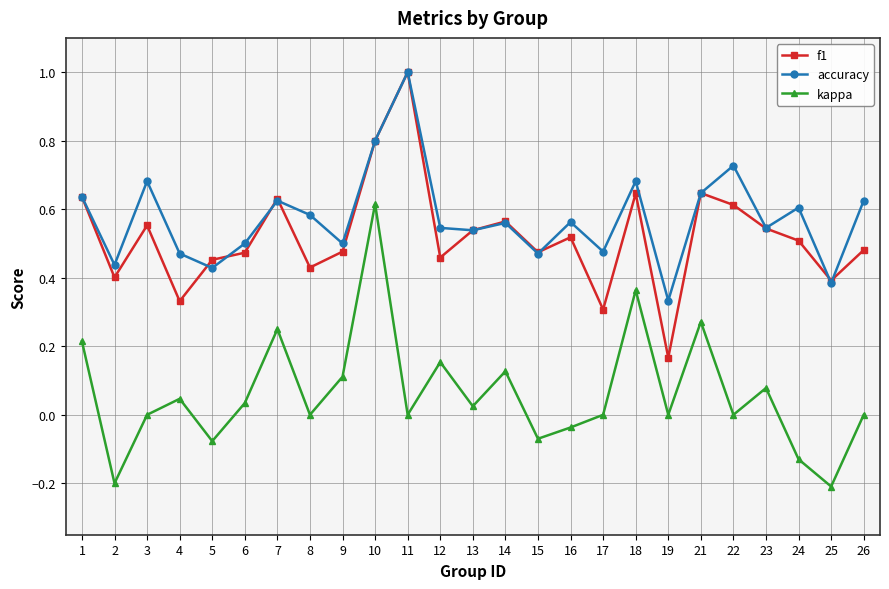

At which label does kappa reach its peak?

10